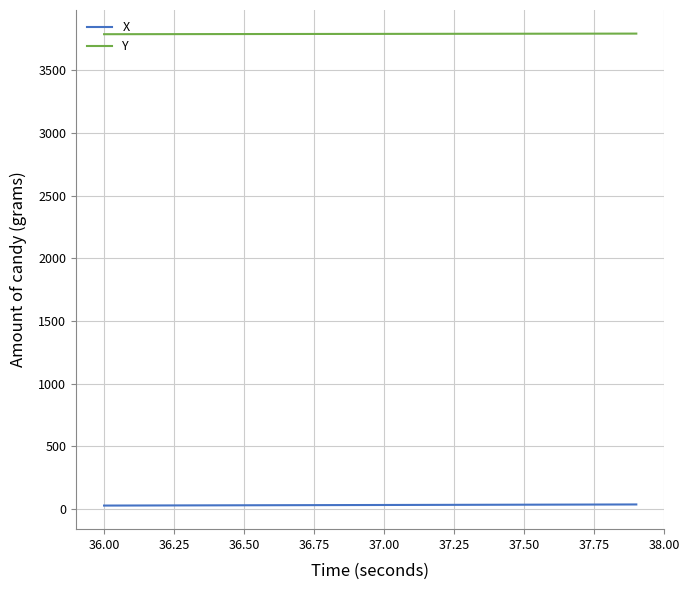

True or false: X and Y cross at least once.

False